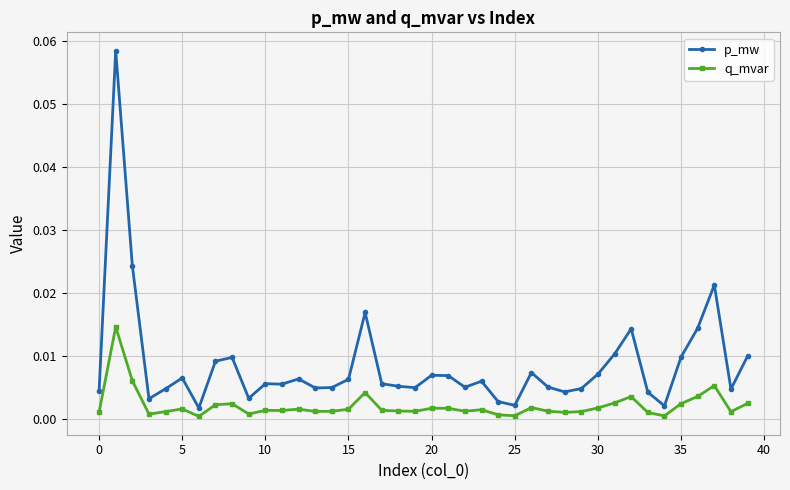

True or false: q_mvar has more than 2 points higher than both neighbors.

True